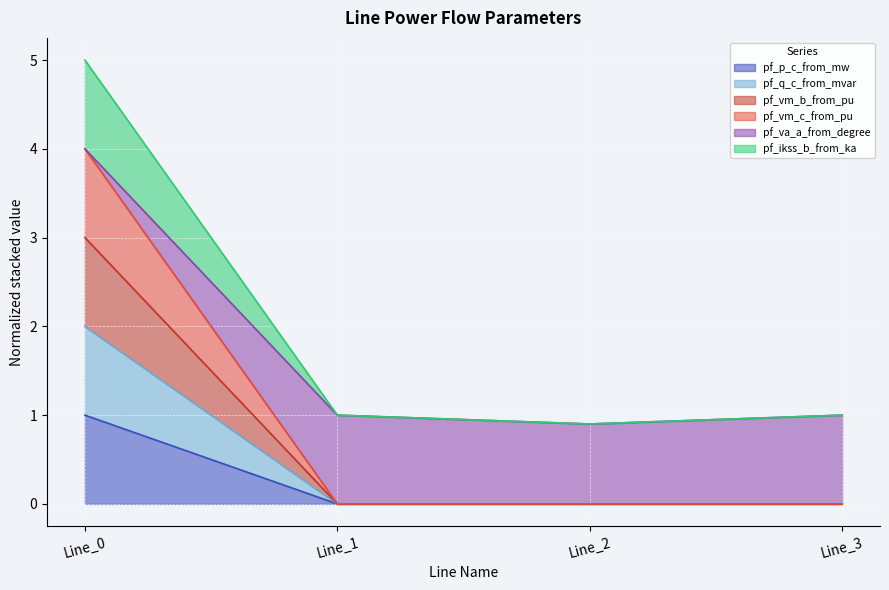

How many lines are shown in the chart?

6